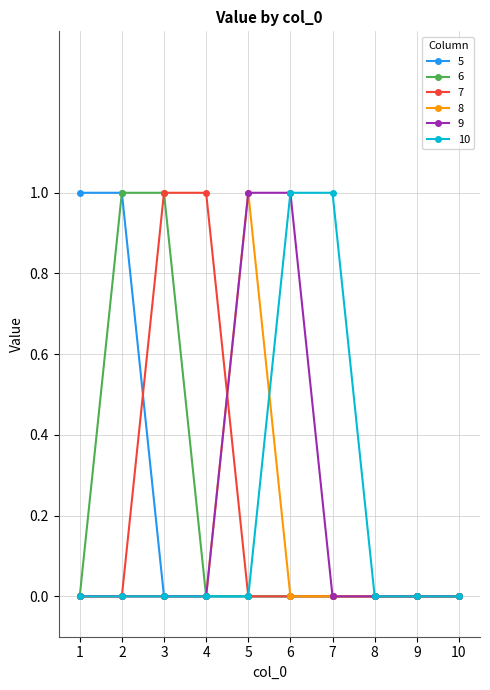

What is the sum of all 10 values?

2